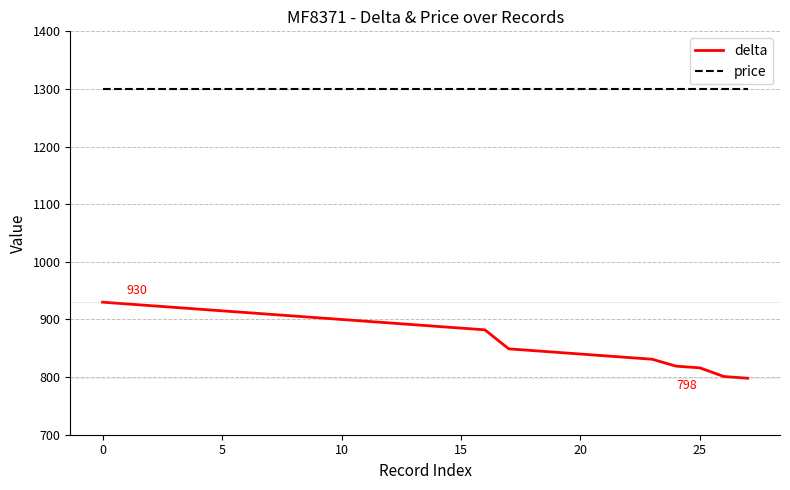

Which series has the largest total across all categories?

price